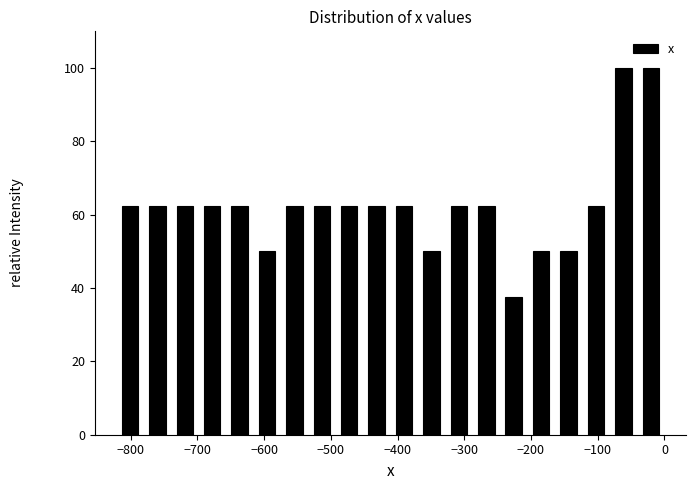

Reading left to right, transcribe this chart: for each bar, give the range it covers on the x-axis and its height. Neither the bar edges nor the heights are printed on the chart, so give them approximately, as read against the axes.

-820 to -780: 62
-780 to -740: 62
-740 to -700: 62
-700 to -660: 62
-660 to -620: 62
-620 to -580: 50
-580 to -530: 62
-530 to -490: 62
-490 to -450: 62
-450 to -410: 62
-410 to -370: 62
-370 to -330: 50
-330 to -290: 62
-290 to -250: 62
-250 to -210: 38
-210 to -160: 50
-160 to -120: 50
-120 to -80: 62
-80 to -40: 100
-40 to 0: 100